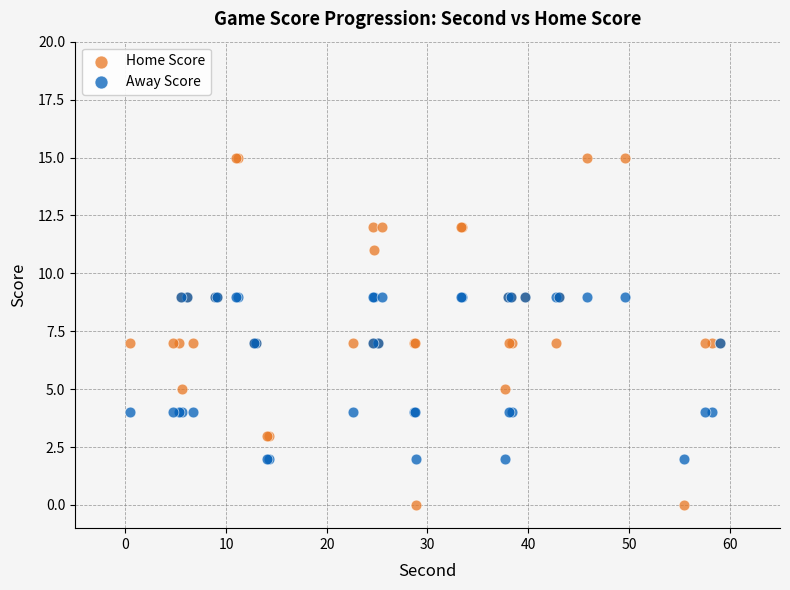

What are all the series names shown in the legend?

Home Score, Away Score